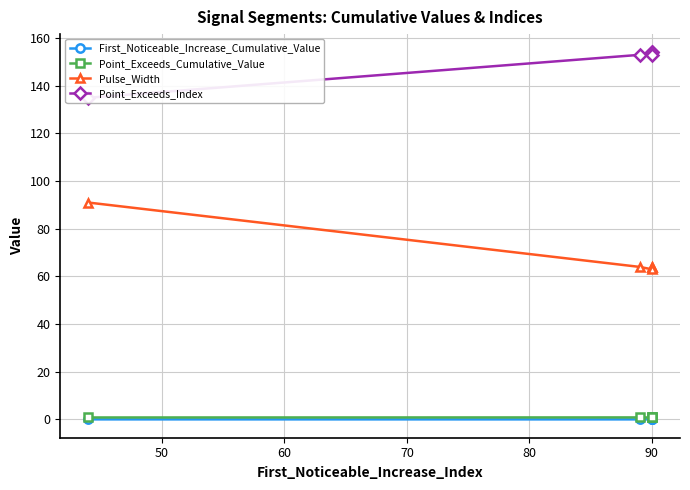

True or false: Point_Exceeds_Cumulative_Value and First_Noticeable_Increase_Cumulative_Value intersect in this chart.

False